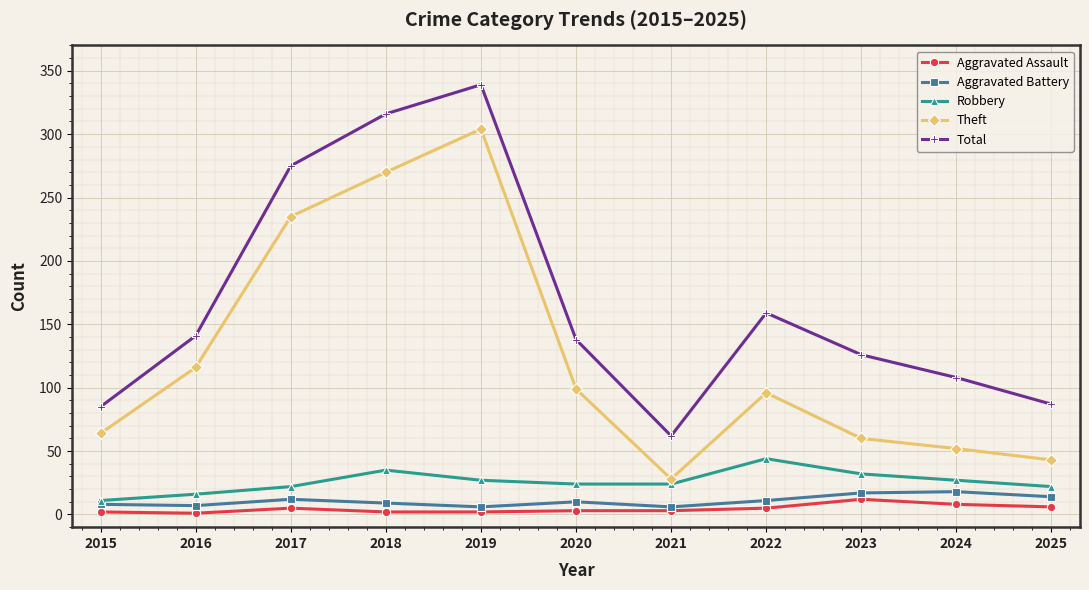

Where is the first local minimum for Theft?

2021